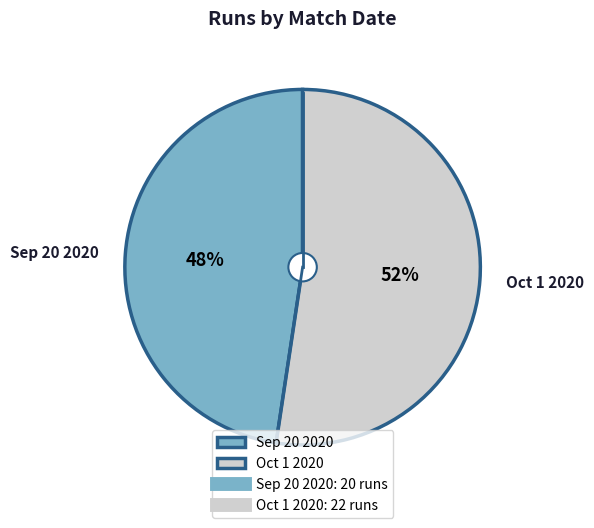

To the nearest percent, what is the average slice percentage?

50%